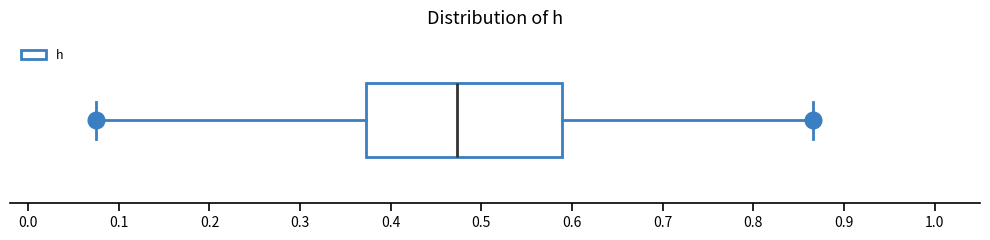

Transcribe this box plot: give where the median line is, the range the box spans, and where the two whiskers end, as read against the x-axis. The values are not printed on the chart, so give them approximately, as read against the axis.

median 0.47, box 0.37 to 0.59, whiskers 0.08 to 0.87